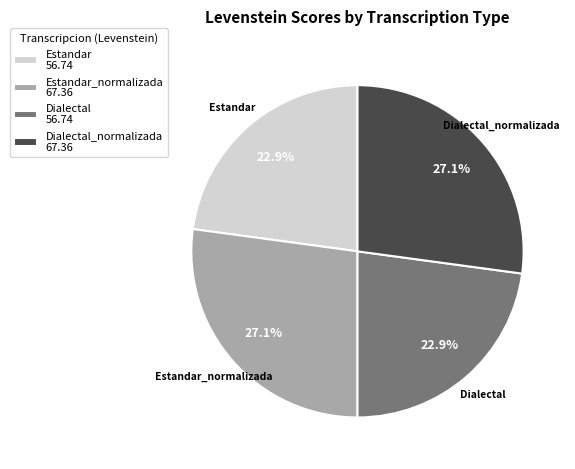

Between Estandar_normalizada and Dialectal, which is larger?

Estandar_normalizada